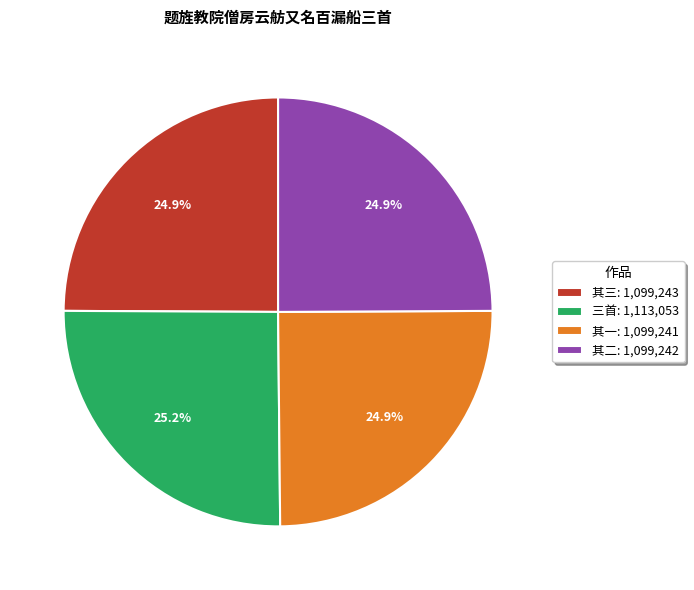

Do 三首: 1,113,053 and 其一: 1,099,241 together represent more than half of the pie?

Yes